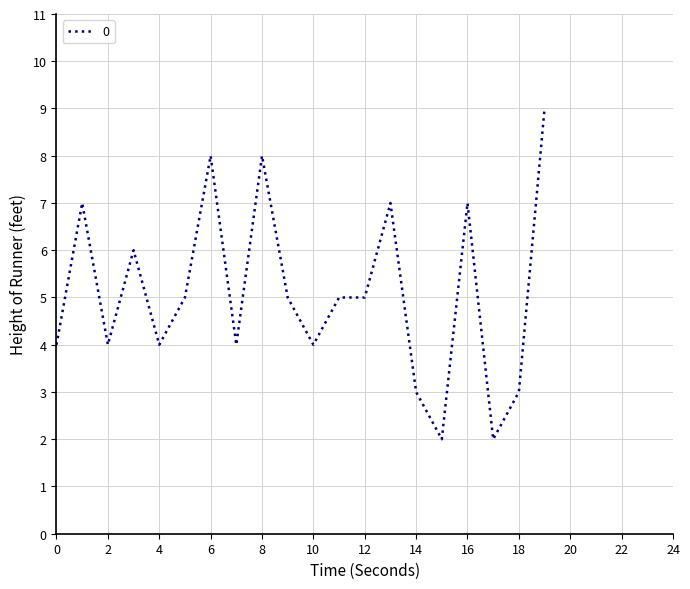

What is the maximum value shown in the chart?

9